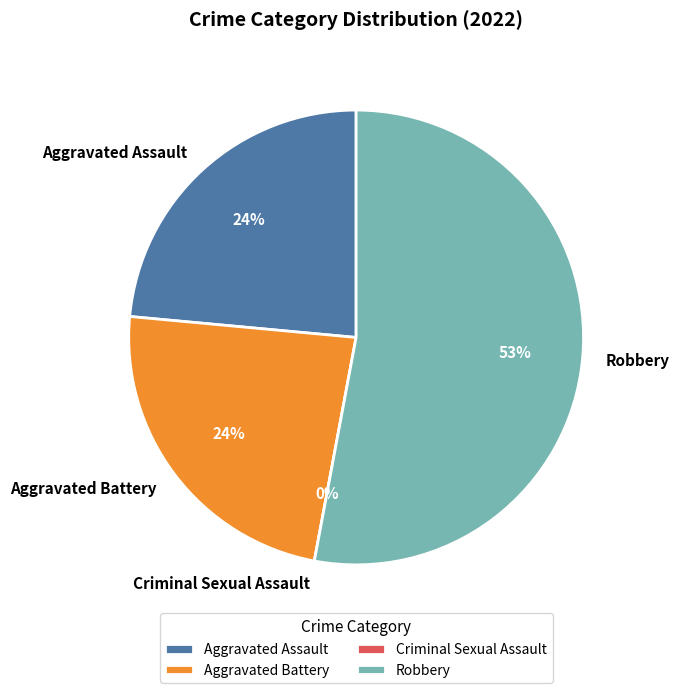

What percentage is the Aggravated Assault slice, to the nearest percent?

24%